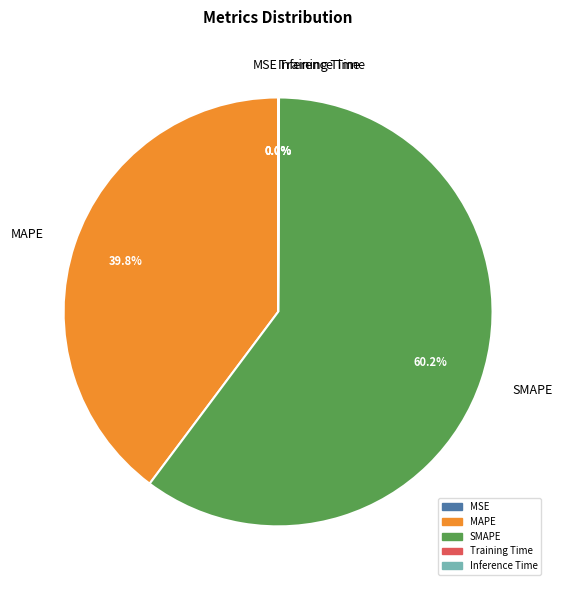

Does any single category account for the majority?

Yes